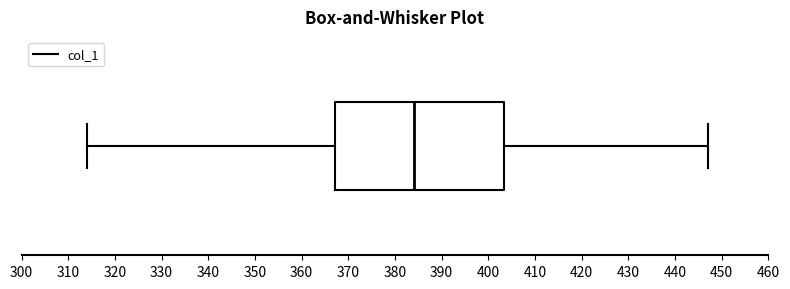

Read this box plot against the x-axis: the position of the median line, the range covered by the box, and the ends of both whiskers. The values are not printed on the chart, so give them approximately, as read against the axis.

median 384, box 367 to 403, whiskers 314 to 447